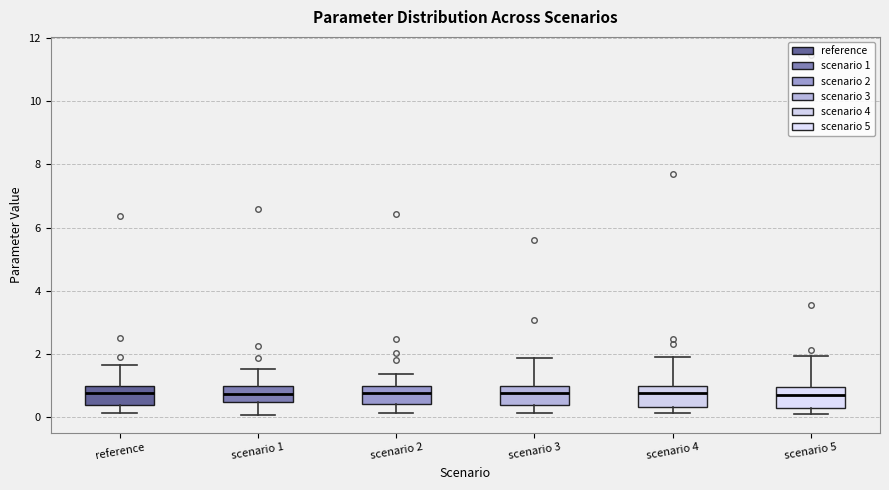

Where is the lower edge of the box for scenario 4 on the y-axis? The values are not printed on the chart, so give them approximately, as read against the axis.

0.4